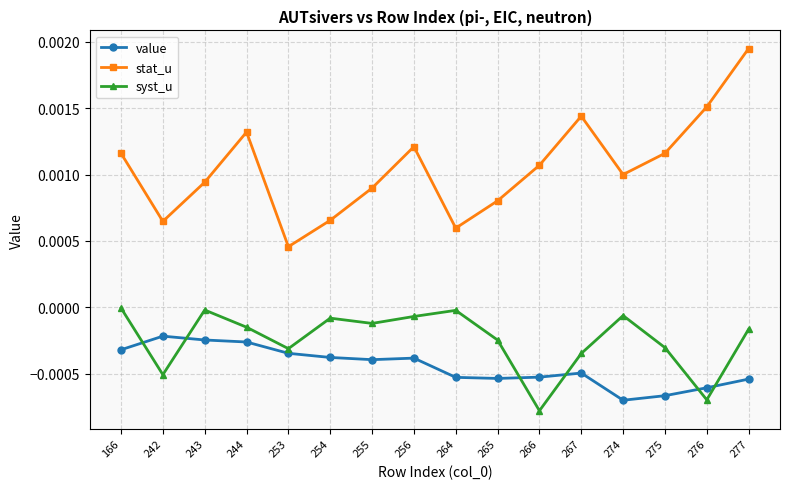

Is the value of syst_u at 244 greater than the value of stat_u at 243?

No